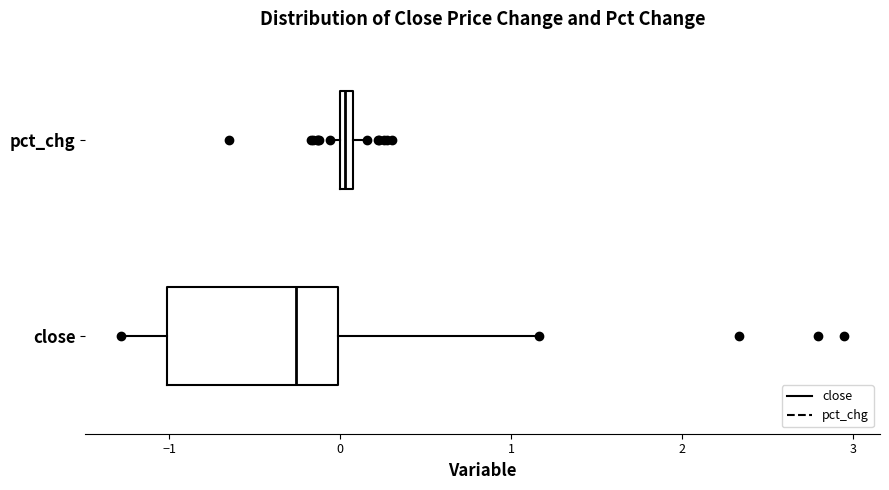

Which box's median line is the furthest to the right?

pct_chg